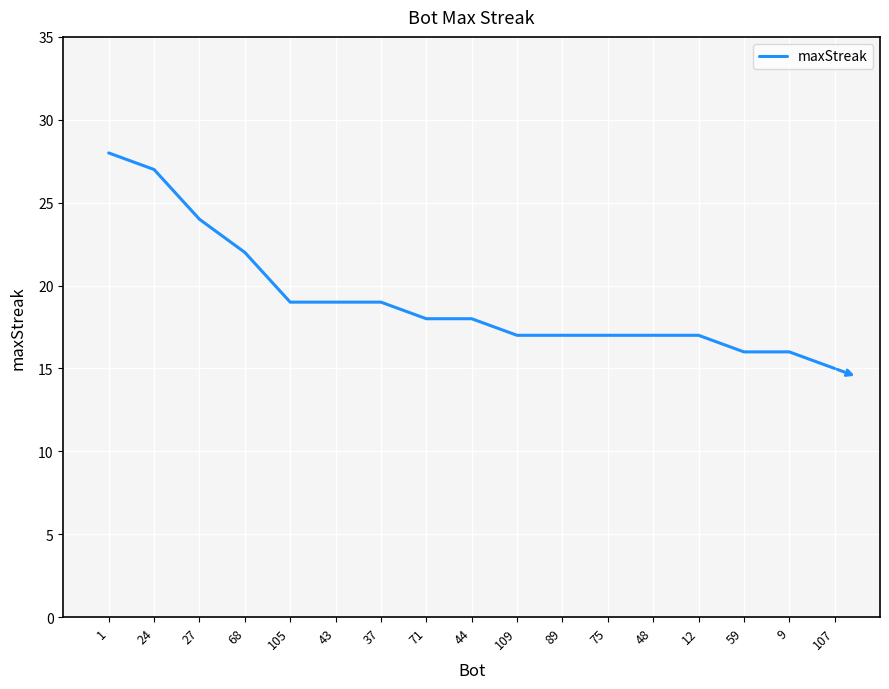

At which label does the data first exceed 18?

1